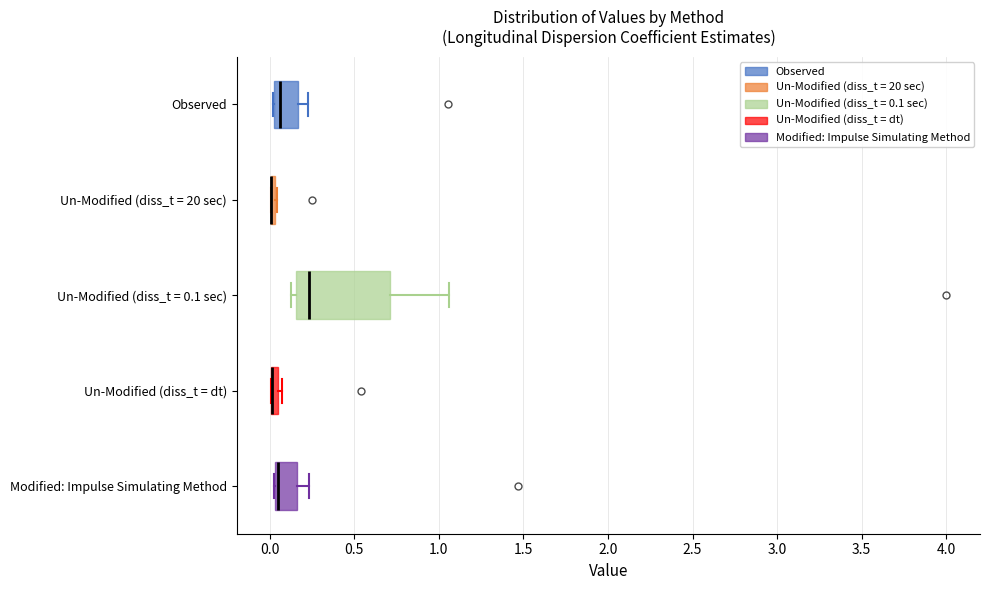

Where does the median line of the box for Un-Modified (diss_t = 0.1 sec) sit on the x-axis? The values are not printed on the chart, so give them approximately, as read against the axis.

0.25